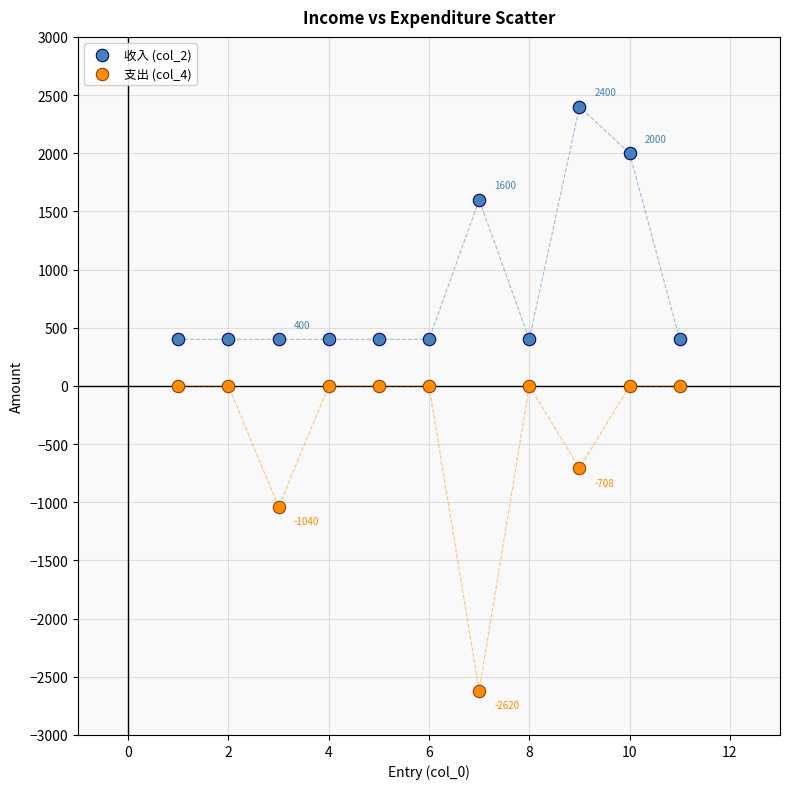

Across all data points, what is the range of X values (max minus min)?

10